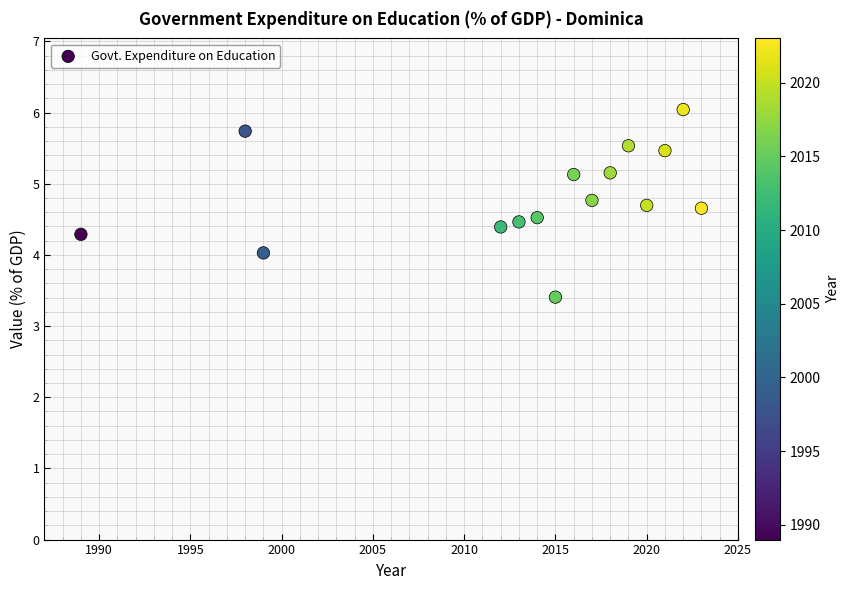

What is the range of X values (max minus min)?

34.0